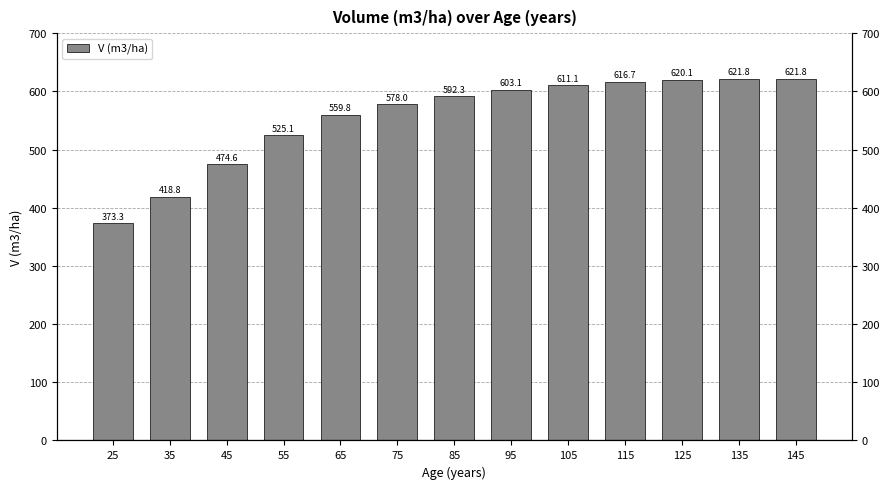

Reading left to right, extract all data points from this chart.

373.3	418.8	474.6	525.1	559.8	578.0	592.3	603.1	611.1	616.7	620.1	621.8	621.8